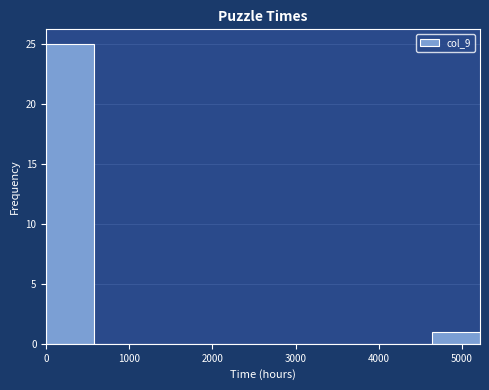

Reading left to right, transcribe this chart: for each bar, give the range it covers on the x-axis and its height. Neither the bar edges nor the heights are printed on the chart, so give them approximately, as read against the axes.

0 to 600: 25
600 to 1200: 0
1200 to 1700: 0
1700 to 2300: 0
2300 to 2900: 0
2900 to 3500: 0
3500 to 4100: 0
4100 to 4600: 0
4600 to 5200: 1